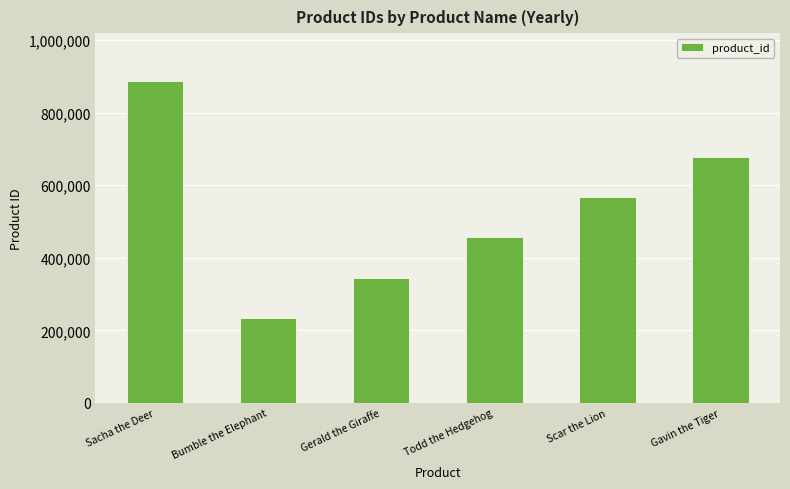

Where does the data first go above 567890?

Sacha the Deer